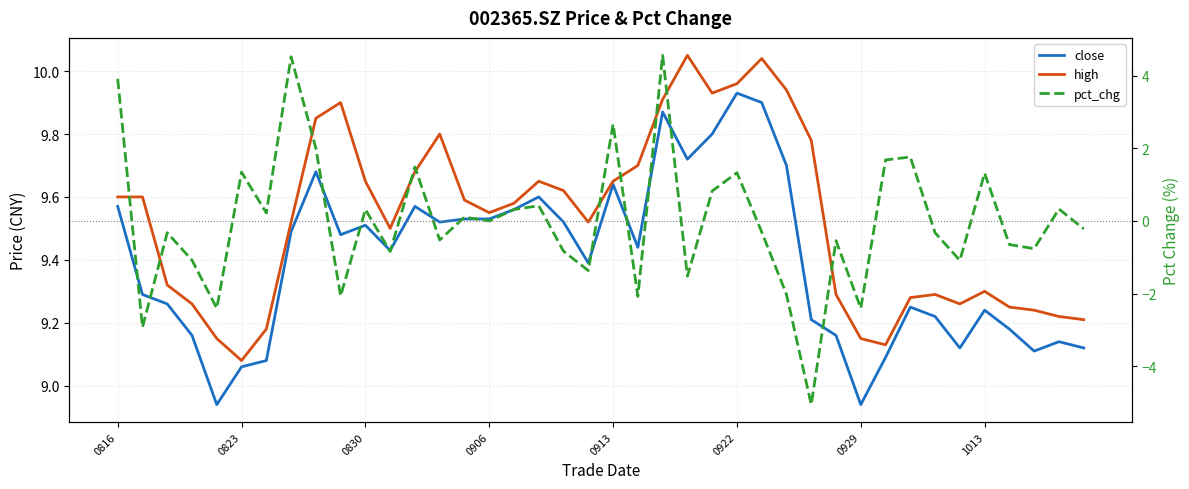

At which category does the chart reach its peak across all series?

23